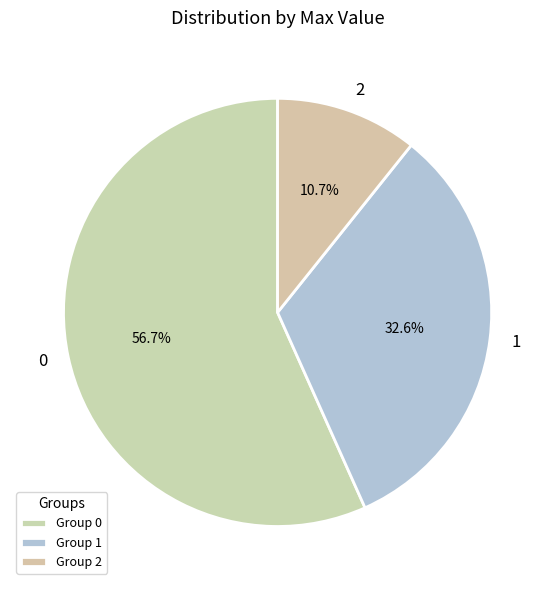

To the nearest percent, what percentage of the pie is 0?

57%